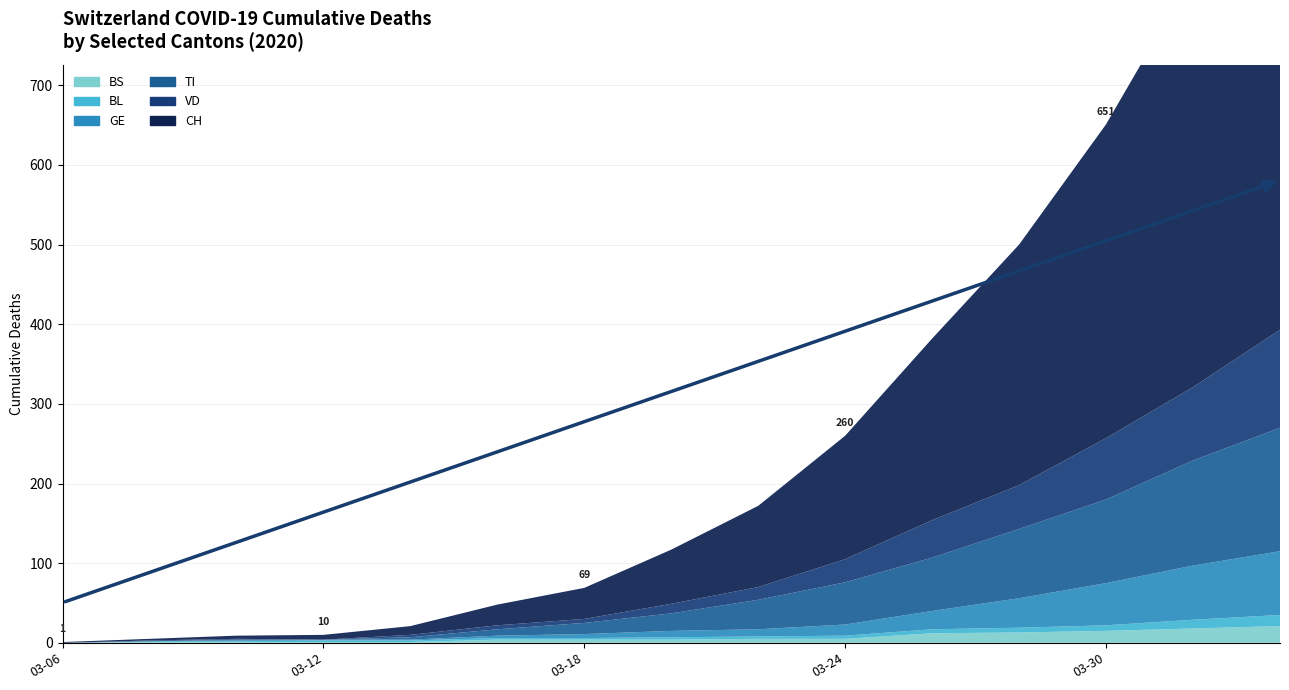

Reading left to right, what are all the values shown in this chart?

BS: 0	1	1	1	1	4	4	4	5	5	12	13	15	18	21
BL: 0	1	1	2	2	2	2	3	3	4	5	6	7	11	14
GE: 0	0	1	1	1	3	5	8	9	14	23	37	53	68	80
TI: 0	0	1	0	3	8	14	22	37	53	67	87	105	132	155
VD: 0	1	1	0	3	5	5	12	16	29	47	55	77	92	123
CH: 1	2	4	6	11	26	39	68	102	155	228	302	394	518	631